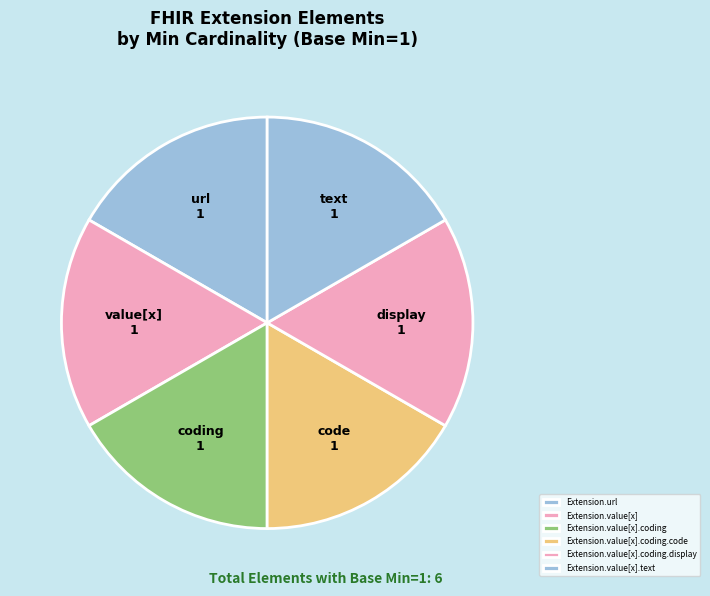

Is there a majority slice in this chart?

No